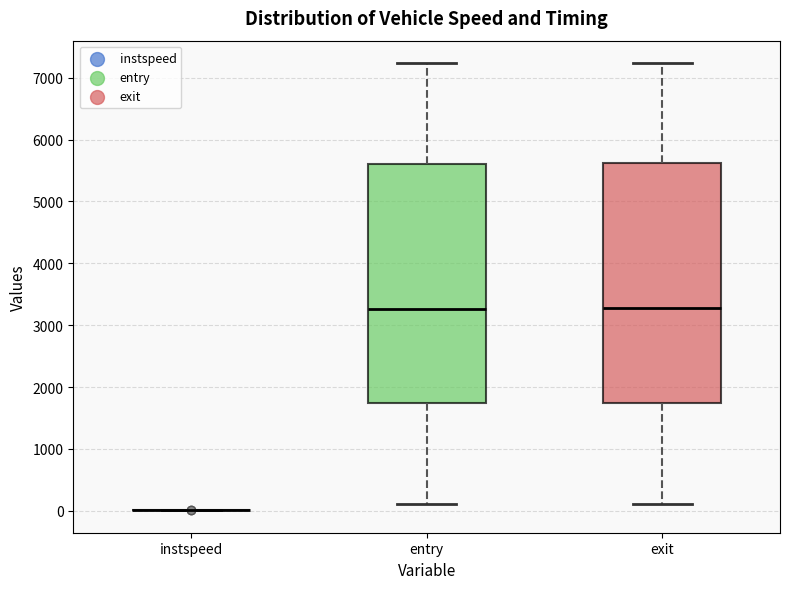

Where does the median line of the box for entry sit on the y-axis? The values are not printed on the chart, so give them approximately, as read against the axis.

3300